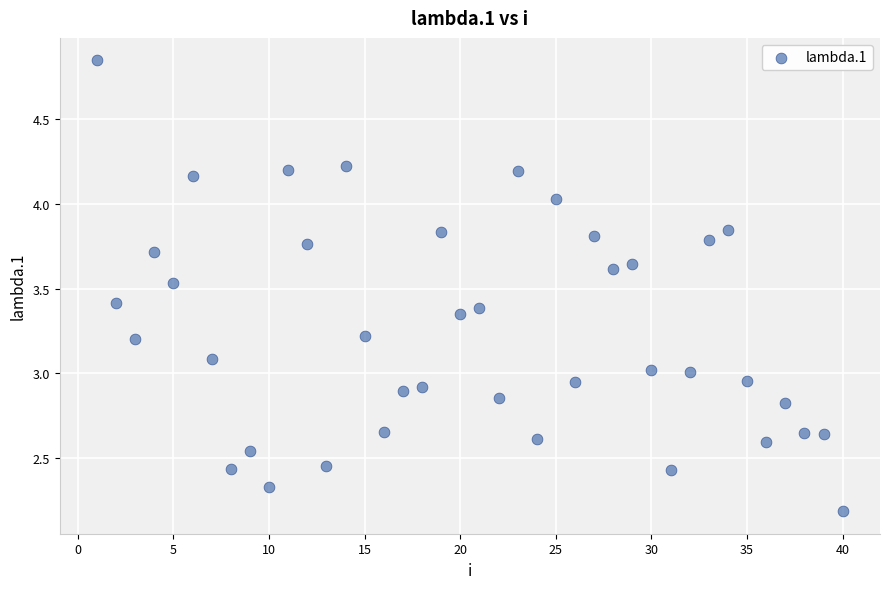

What is the range of X values (max minus min)?

39.0